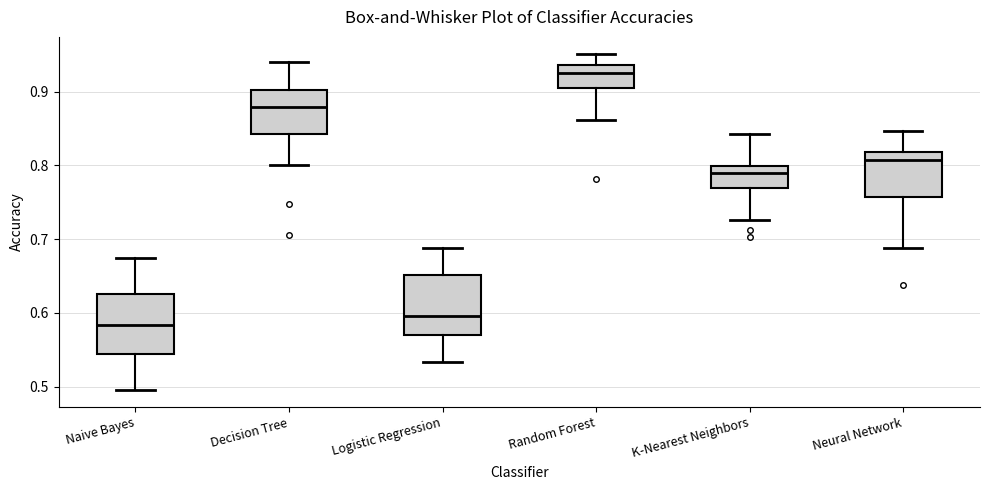

Where does the median line of the box for Decision Tree sit on the y-axis? The values are not printed on the chart, so give them approximately, as read against the axis.

0.88